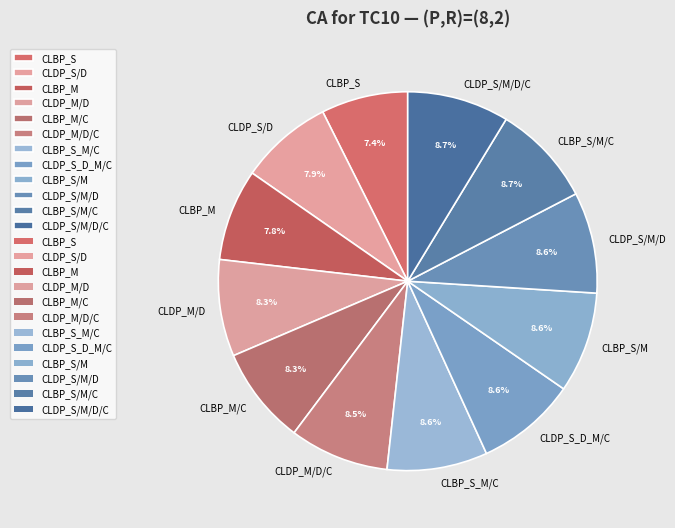

How many slices are in this pie chart?

12